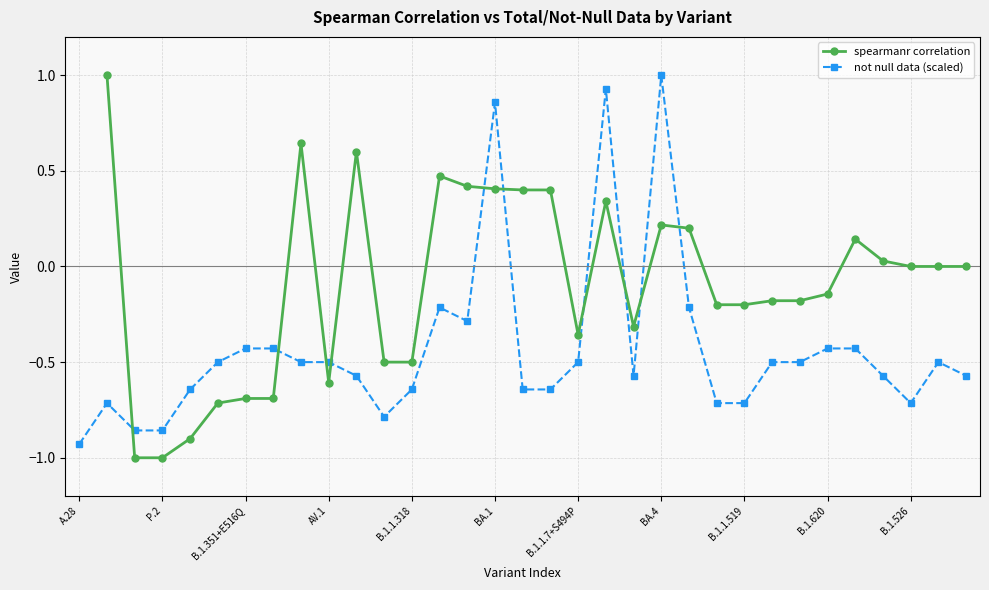

Is it true that not null data (scaled) equals 1.2 at BA.1?

False